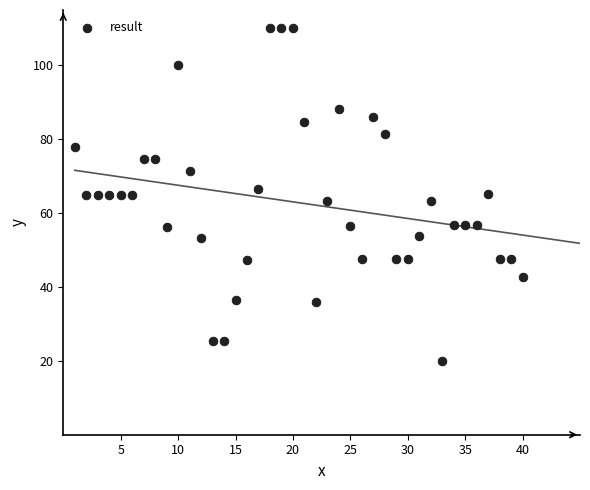

What is the range of X values (max minus min)?

39.0